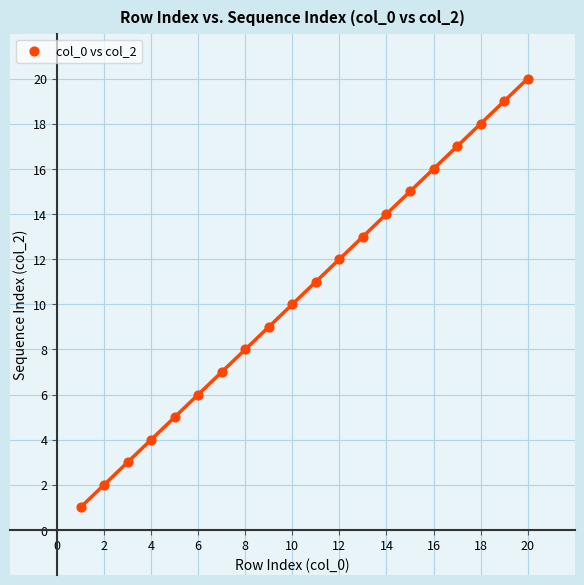

What is the range of Y values (max minus min)?

19